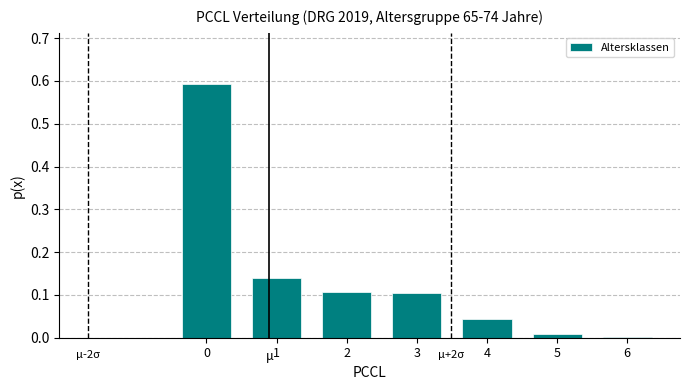

What is the greatest value displayed?

0.6